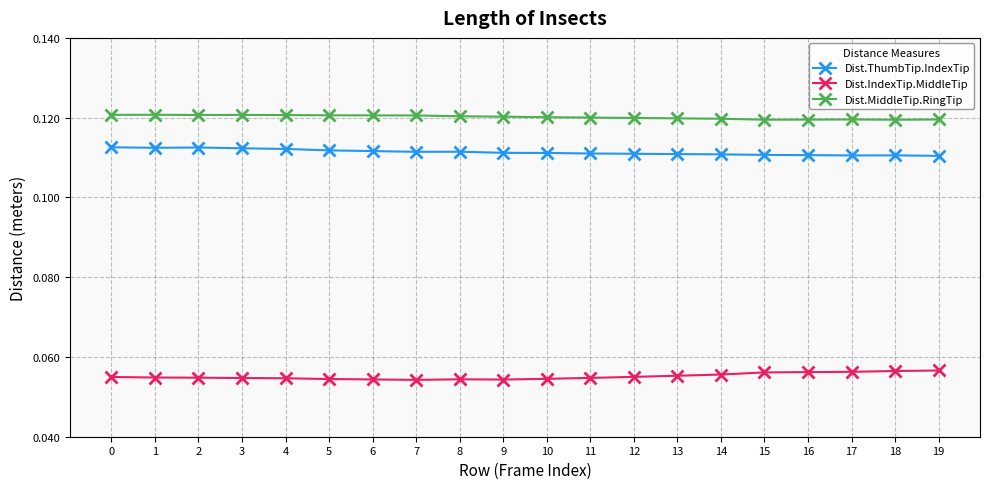

The value of Dist.IndexTip.MiddleTip at 6 is 0.0. True or false?

False